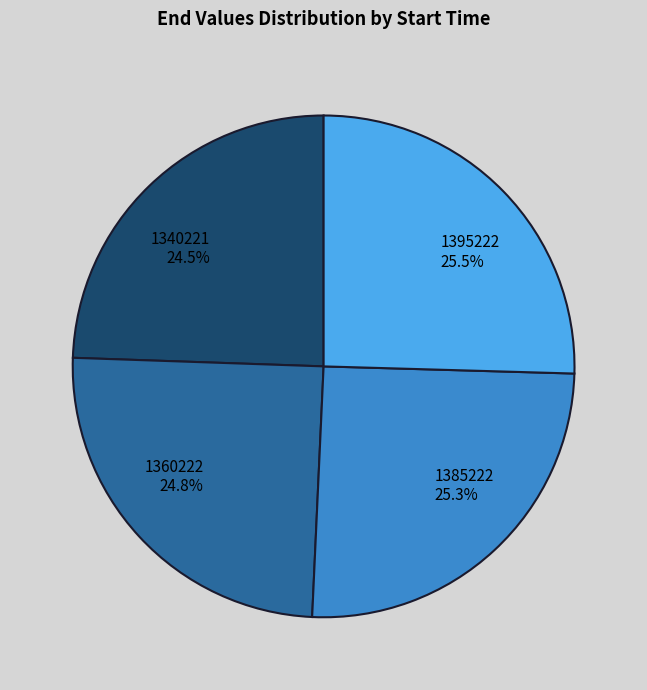

Count the number of slices in the pie.

4